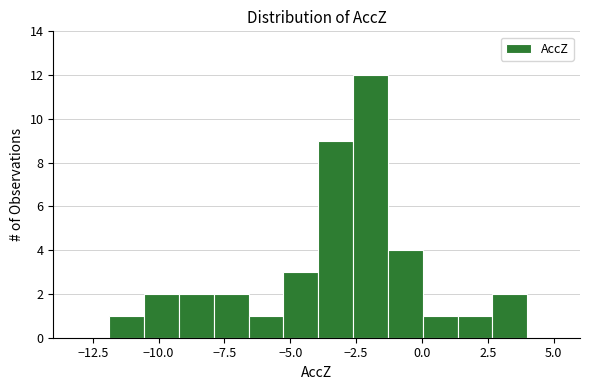

Read against the x-axis, roughly where is the centre of the tallest bar?

-2.0